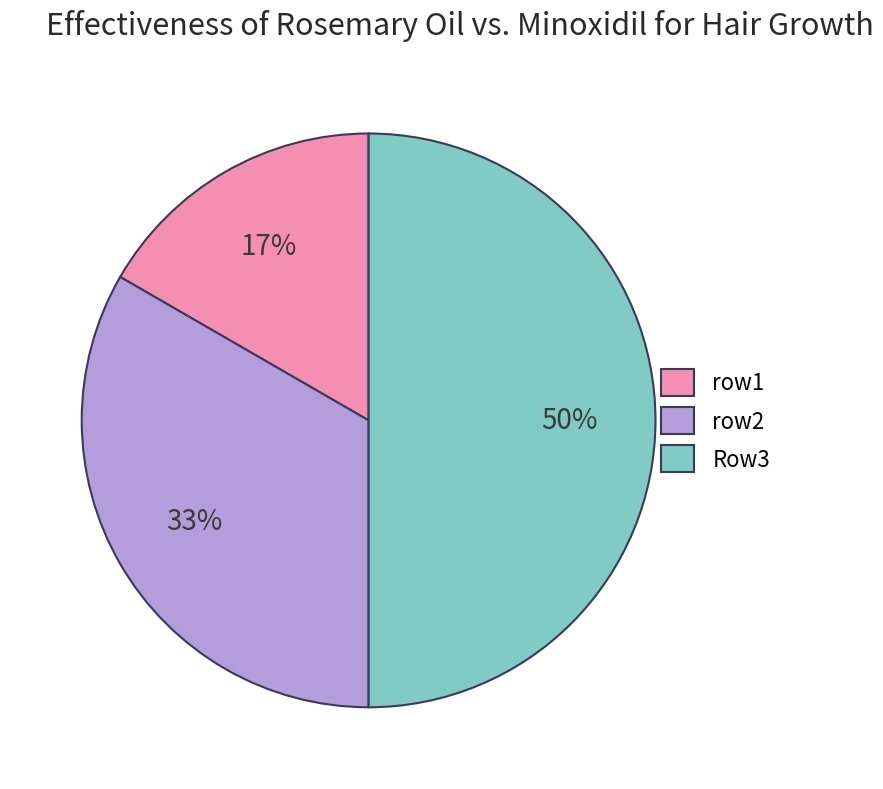

To the nearest percent, what portion does row2 represent?

33%